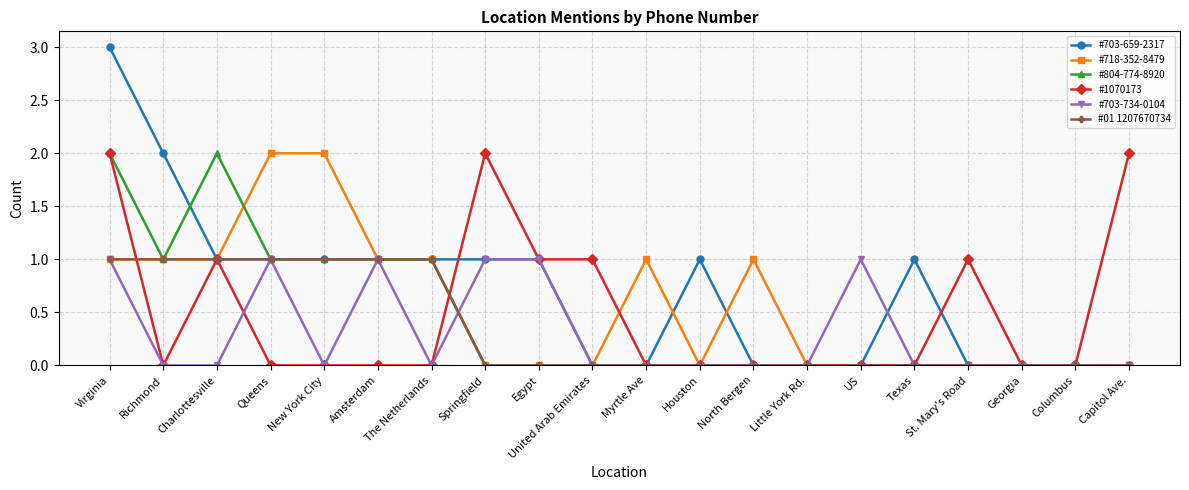

What are all the series names shown in the legend?

#703-659-2317, #718-352-8479, #804-774-8920, #1070173, #703-734-0104, #01 1207670734